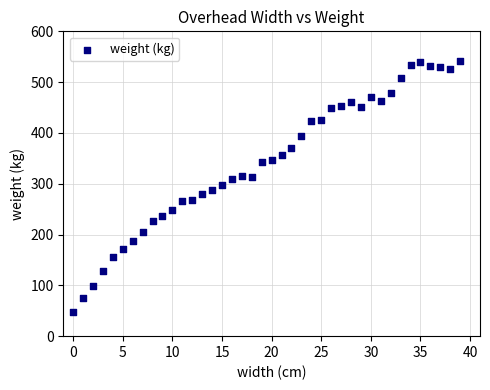

What is the range of Y values (max minus min)?

494